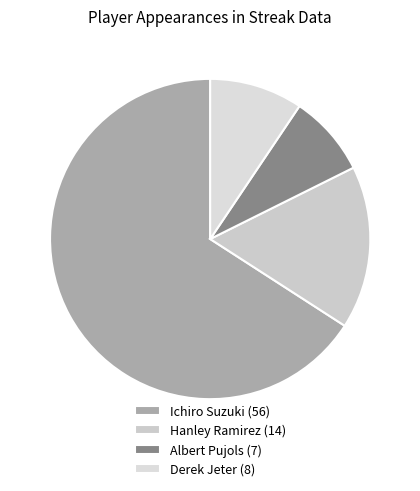

What is the change in value from Ichiro Suzuki to Derek Jeter?

-48